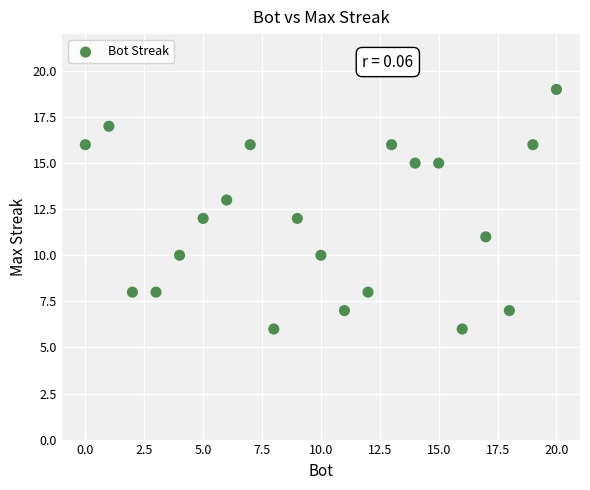

What is the range of Y values (max minus min)?

13